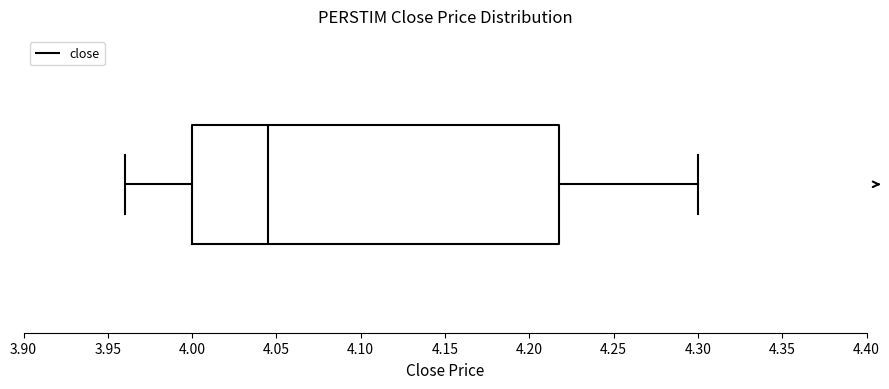

Transcribe this box plot: give where the median line is, the range the box spans, and where the two whiskers end, as read against the x-axis. The values are not printed on the chart, so give them approximately, as read against the axis.

median 4.045, box 4.000 to 4.220, whiskers 3.960 to 4.300